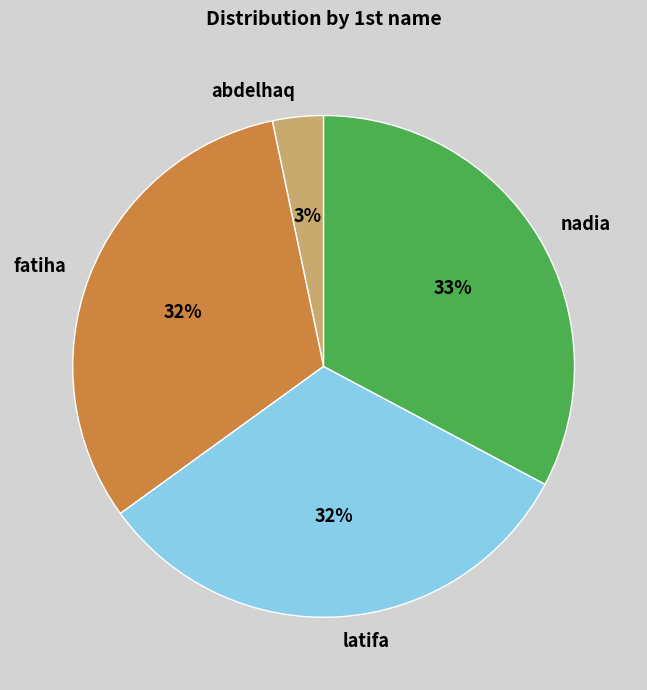

Combined, do abdelhaq and nadia account for over 50%?

No